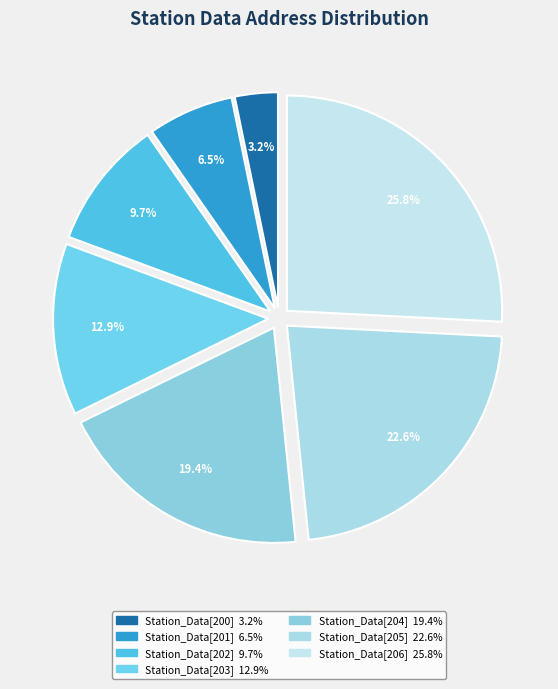

Rank the categories by value from lowest to highest.

Station_Data[200], Station_Data[201], Station_Data[202], Station_Data[203], Station_Data[204], Station_Data[205], Station_Data[206]